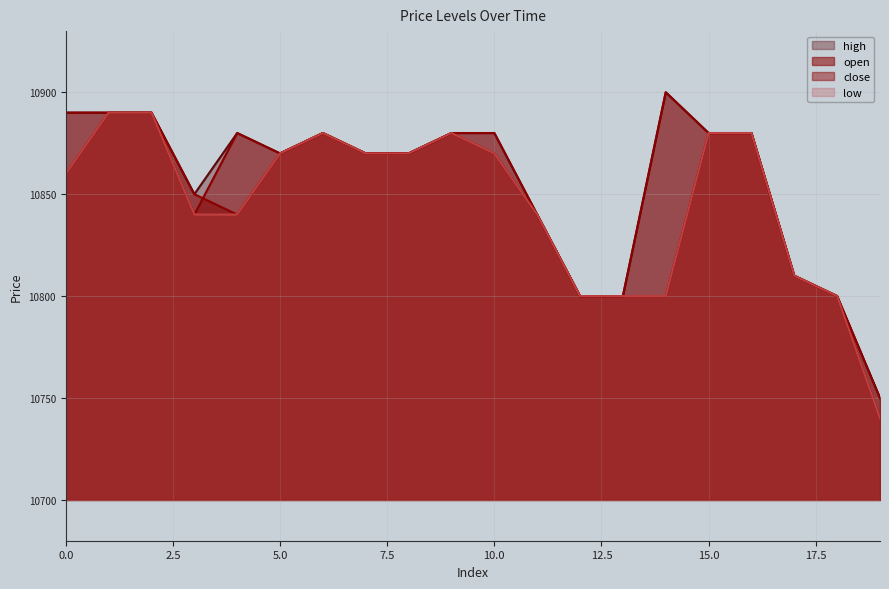

Rank the series by their maximum value, from lowest to highest.

open, low, close, high